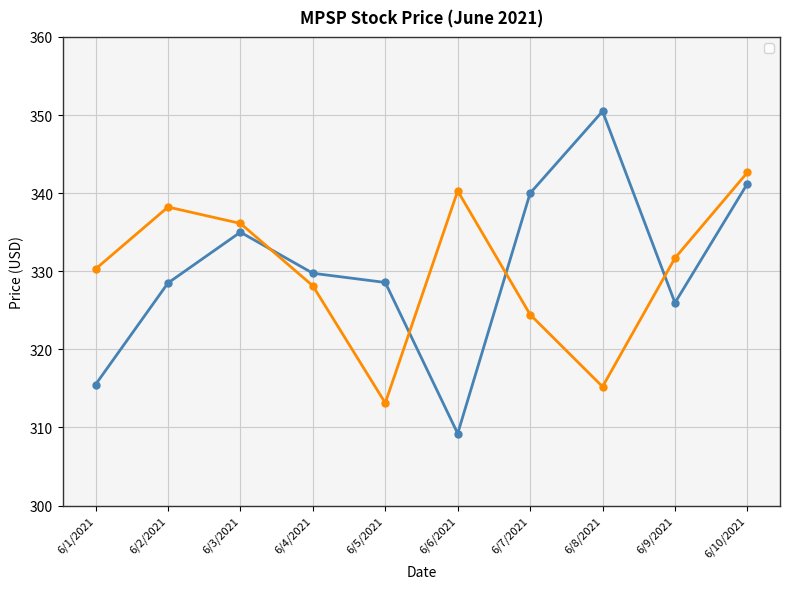

Reading left to right, transcribe all the data shown in this chart.

_open: 6/1/2021=315.5	6/2/2021=328.5	6/3/2021=335.0	6/4/2021=329.7	6/5/2021=328.6	6/6/2021=309.2	6/7/2021=340.0	6/8/2021=350.5	6/9/2021=326.0	6/10/2021=341.2
_close: 6/1/2021=330.3	6/2/2021=338.2	6/3/2021=336.1	6/4/2021=328.1	6/5/2021=313.1	6/6/2021=340.3	6/7/2021=324.4	6/8/2021=315.2	6/9/2021=331.7	6/10/2021=342.6